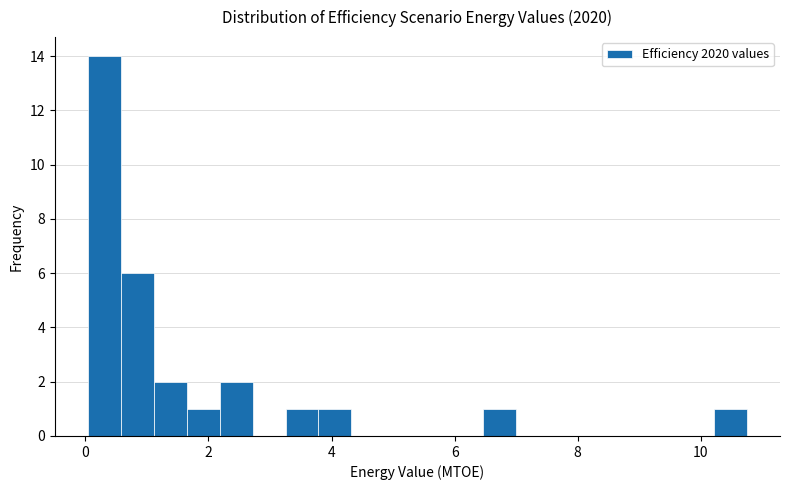

Around what value on the x-axis is the tallest bar? Give the approximate position of its centre, as read against the axis.

0.4